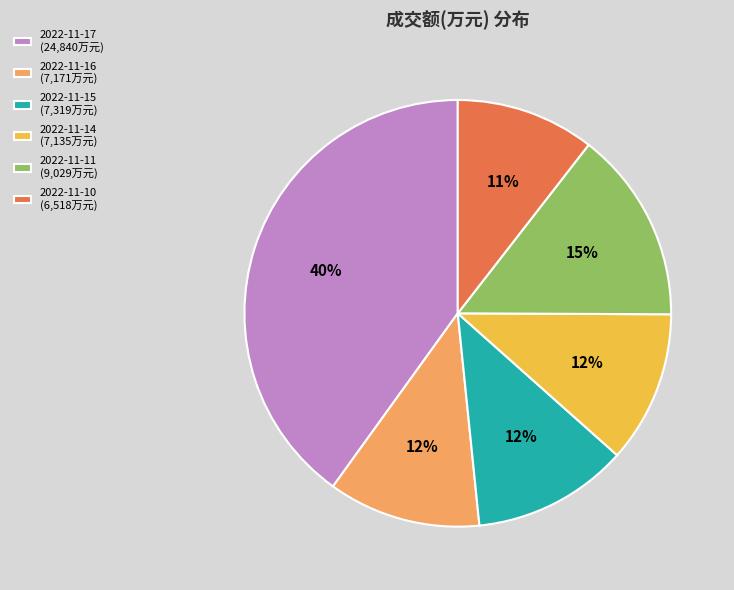

Is it true that 2022-11-10 is 19% of the pie?

False